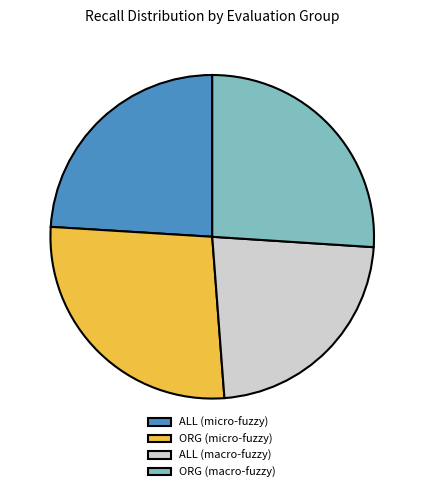

How many slices are in this pie chart?

4